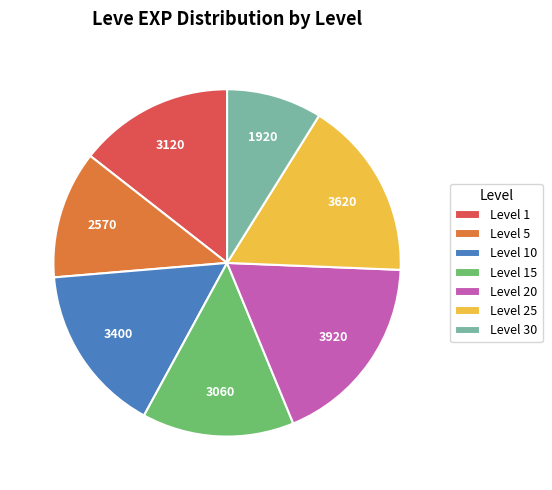

Does Level 5 represent more than half of the total?

No